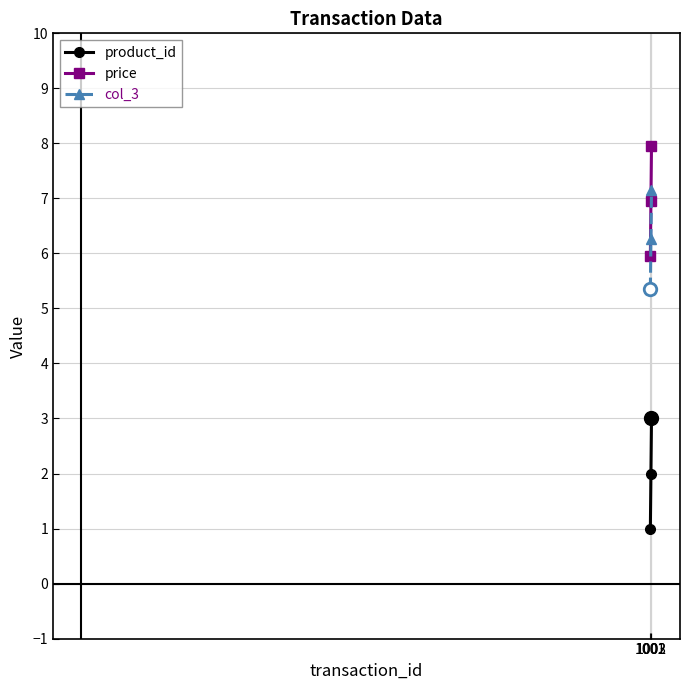

Does the chart display data point markers on the line(s)?

Yes